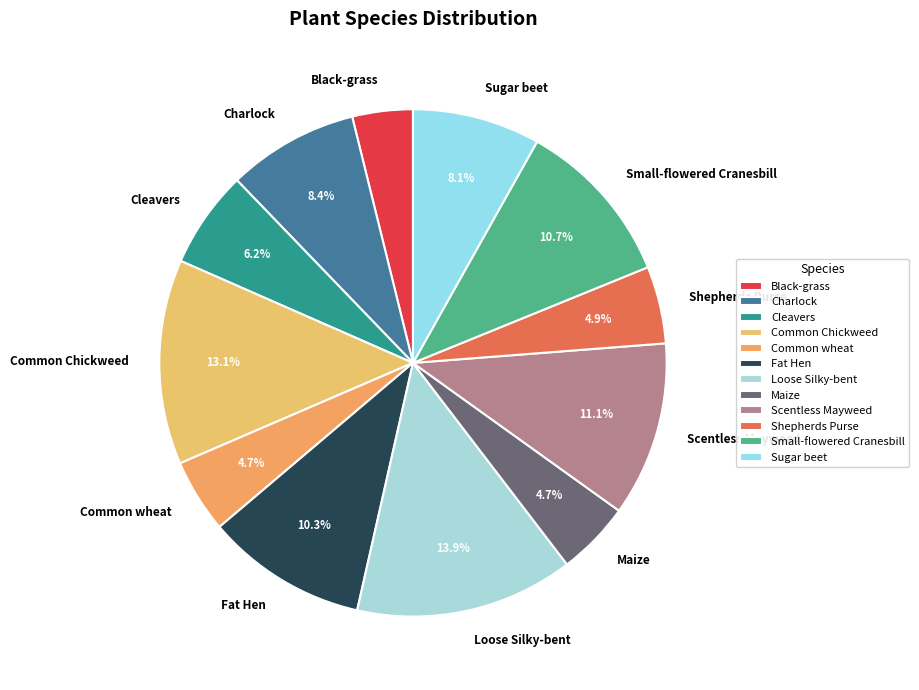

Which has a higher value, Fat Hen or Common Chickweed?

Common Chickweed